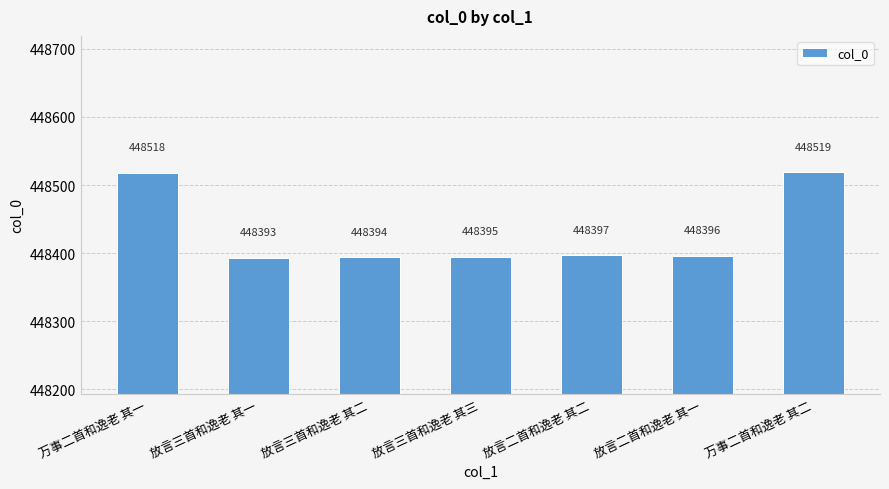

What is the minimum value shown in the chart?

448393